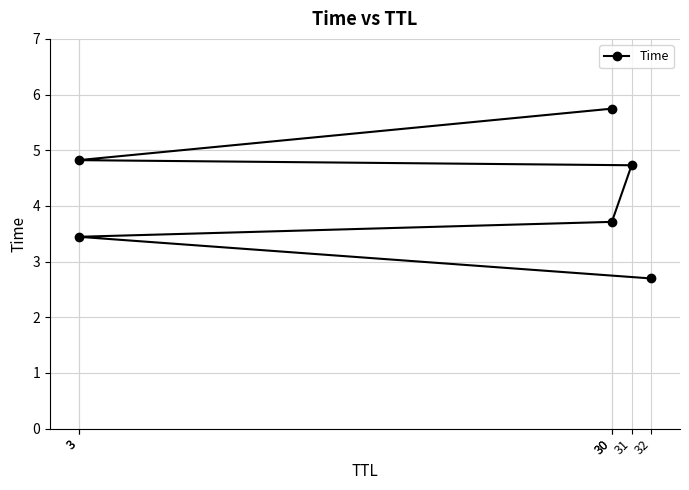

List the labels in order of value, smallest first.

32, 3, 30, 31, 3, 30